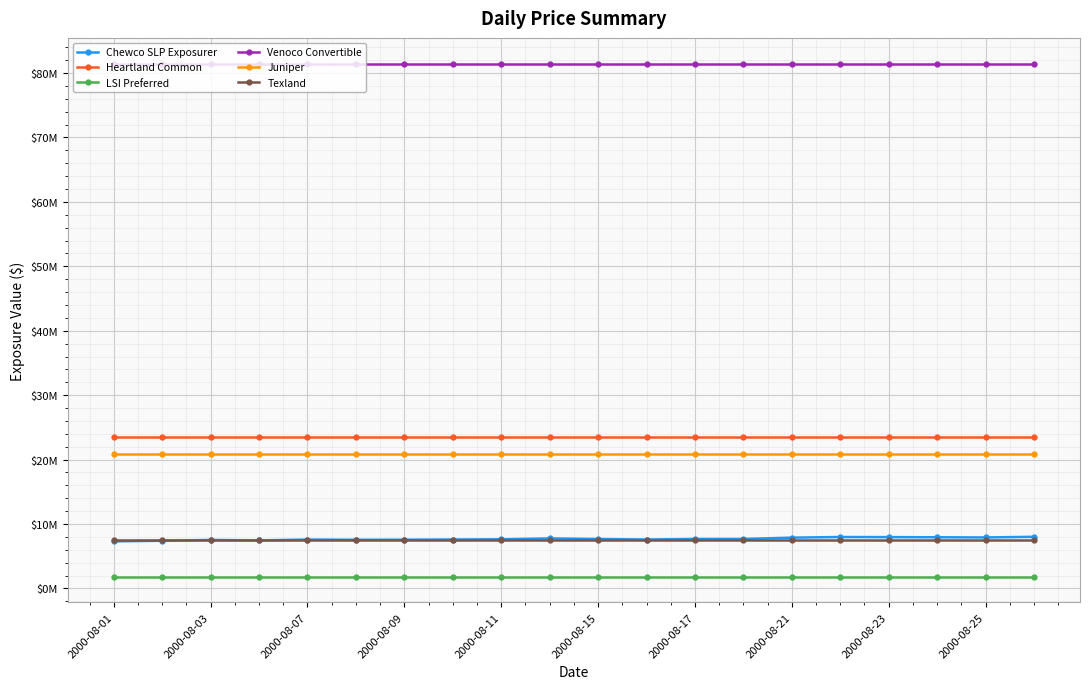

What is the highest value of the Texland series?

7483750.0